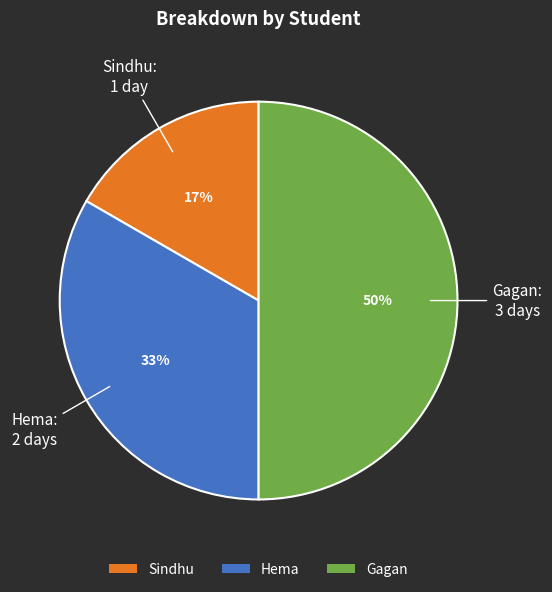

Count the number of slices in the pie.

3